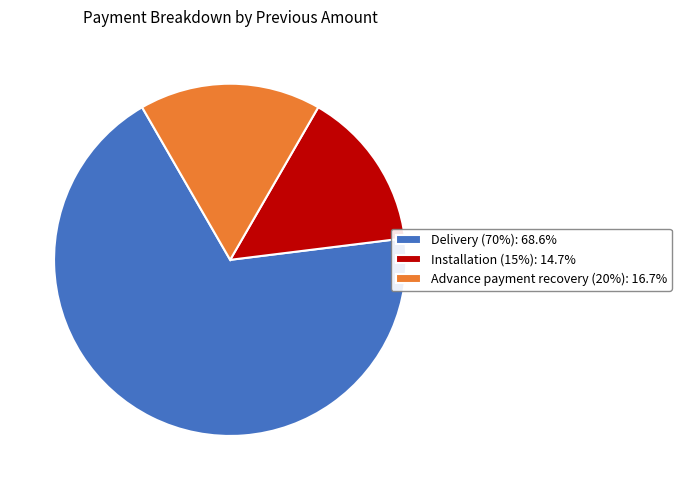

Does Advance payment recovery (20%): 16.7% represent more than half of the total?

No